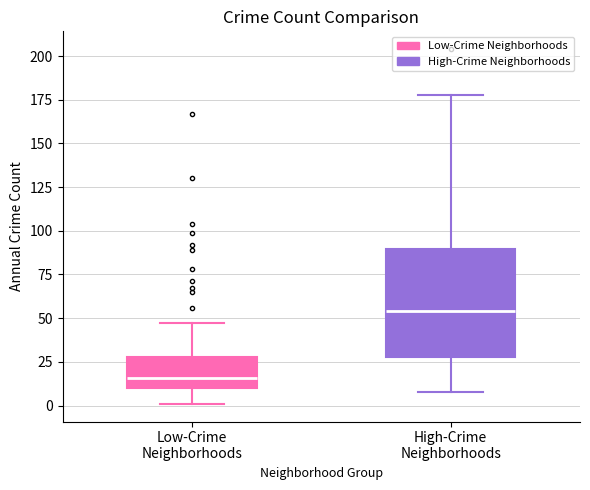

Where does the median line of the box for High-Crime Neighborhoods sit on the y-axis? The values are not printed on the chart, so give them approximately, as read against the axis.

55